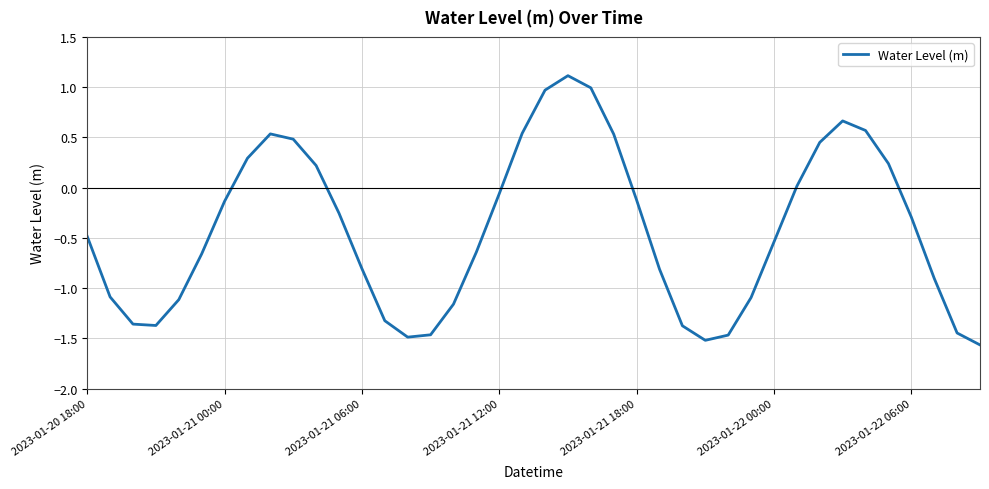

What is the greatest value displayed?

1.1